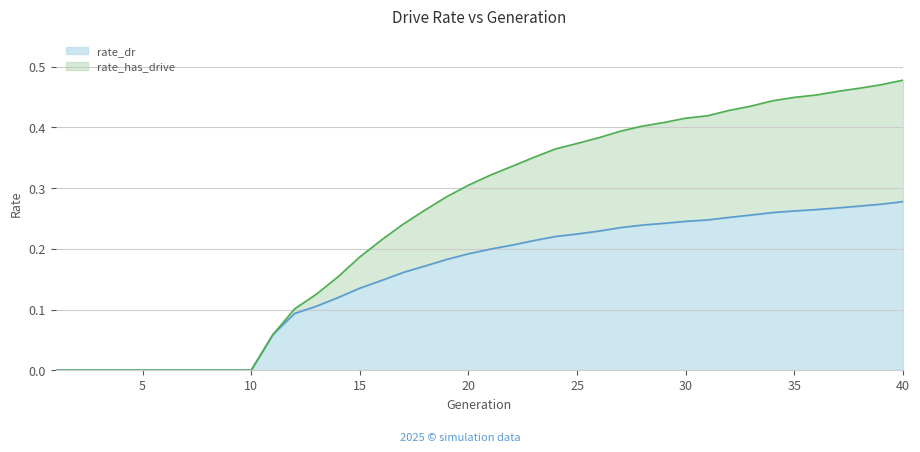

True or false: rate_has_drive and rate_dr cross at least once.

False